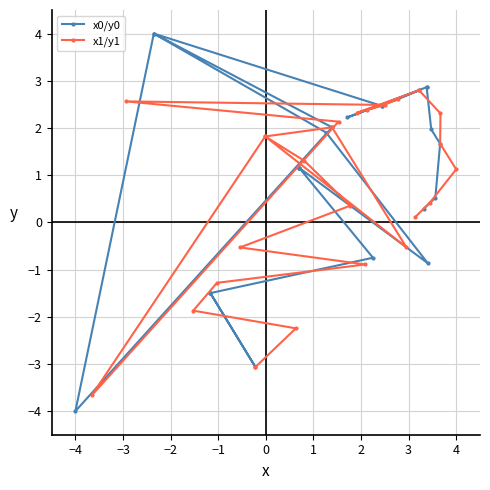

Which series has the largest total across all categories?

x0/y0